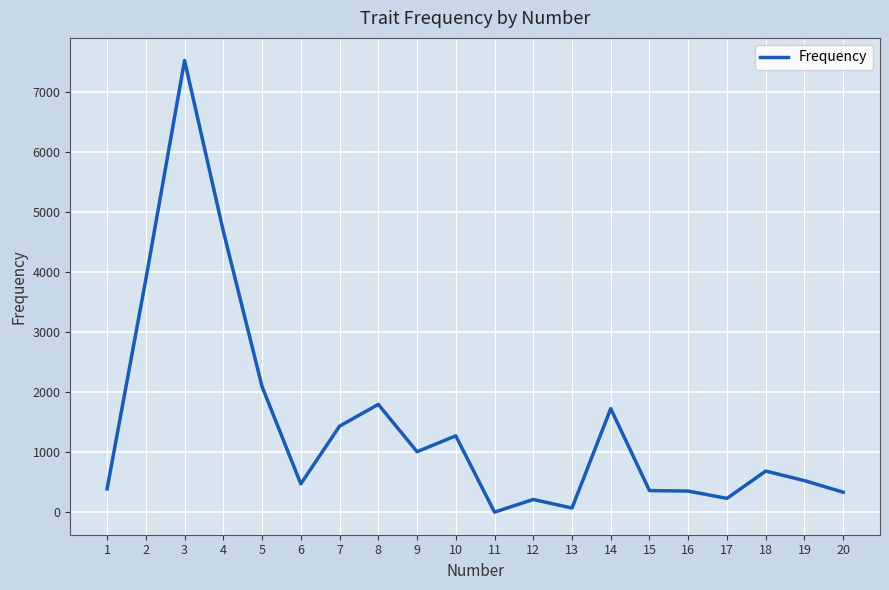

What is the maximum value shown in the chart?

7529